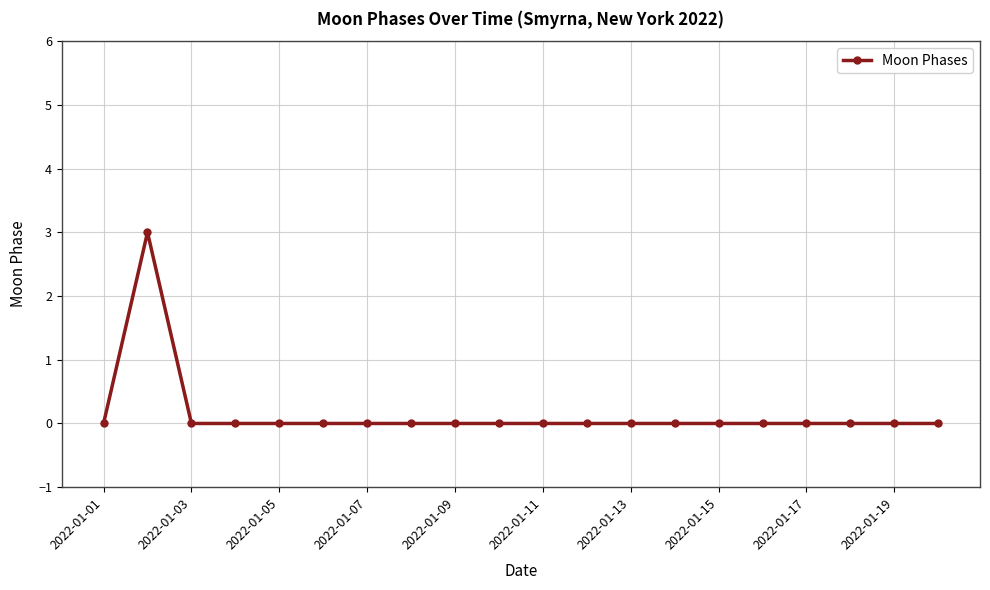

What is the greatest value displayed?

3